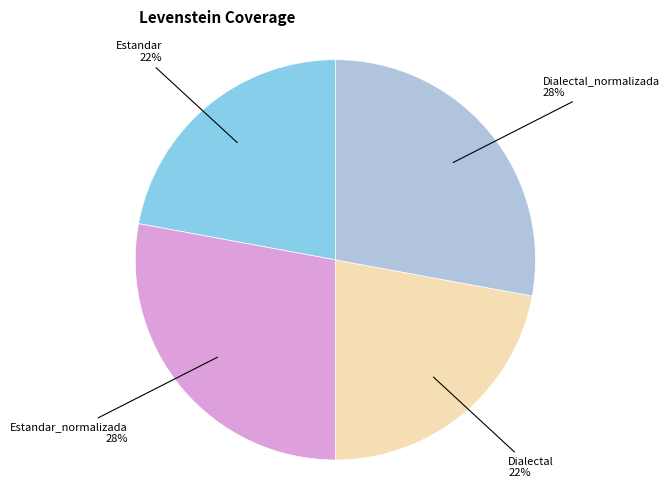

How many slices are in this pie chart?

4